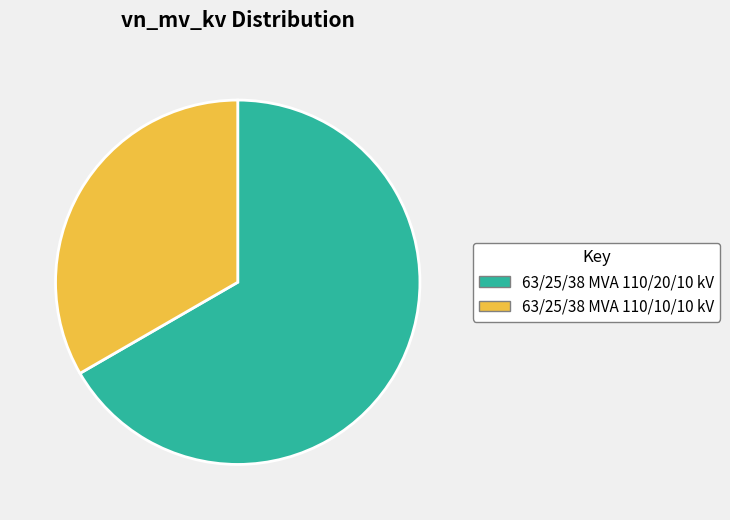

What is the smallest slice in the pie chart?

63/25/38 MVA 110/10/10 kV